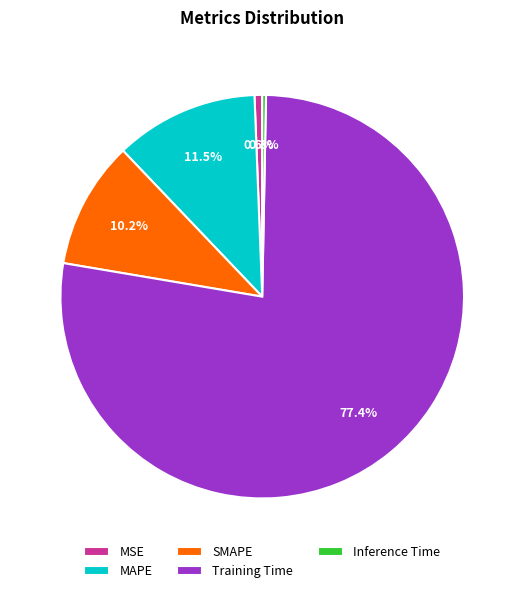

To the nearest percent, what percentage of the pie is MSE?

1%